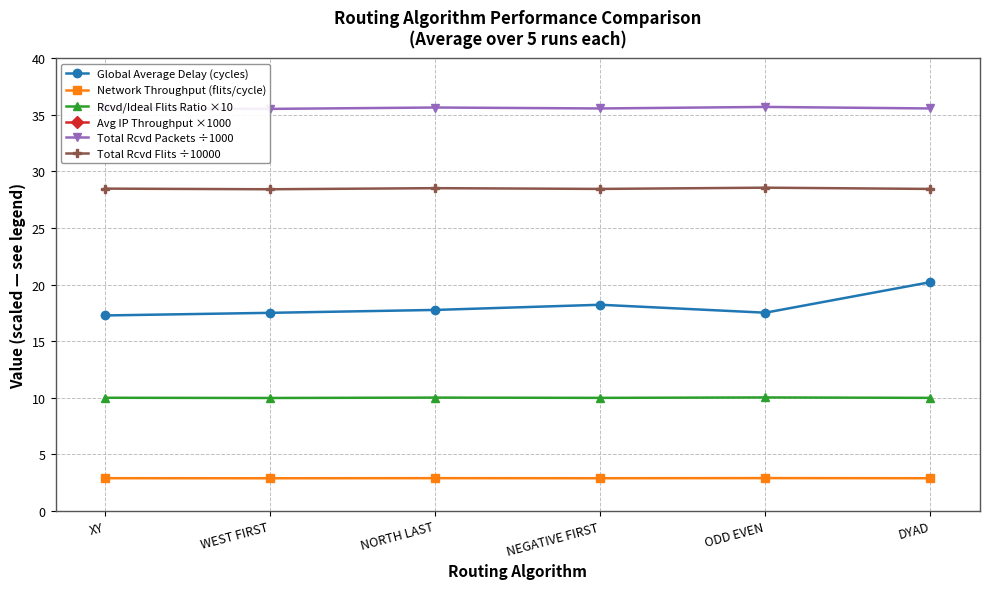

What are all the series names shown in the legend?

Global Average Delay (cycles), Network Throughput (flits/cycle), Rcvd/Ideal Flits Ratio ×10, Avg IP Throughput ×1000, Total Rcvd Packets ÷1000, Total Rcvd Flits ÷10000